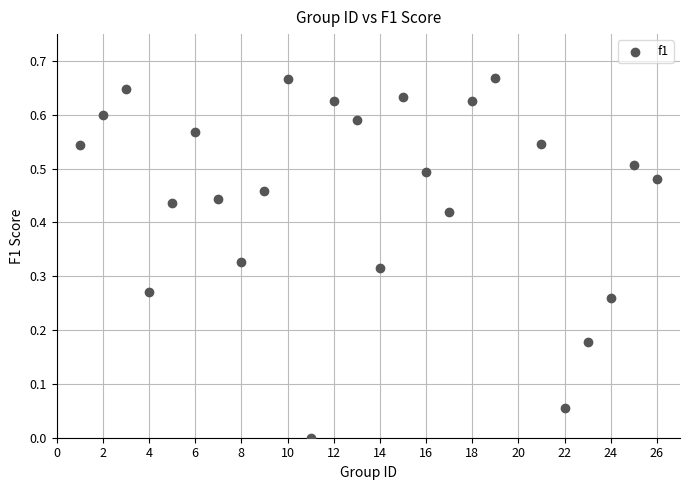

What is the range of X values (max minus min)?

25.0